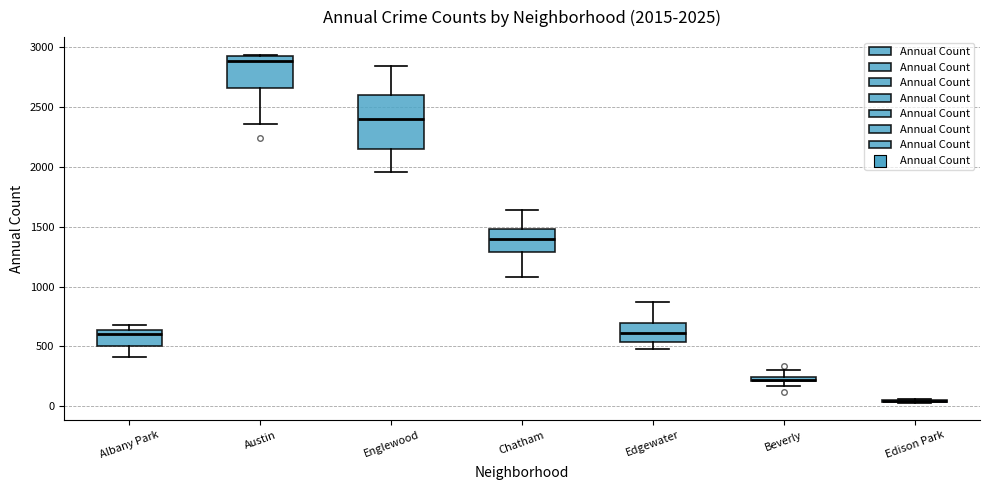

Which box is the tallest, from its lower edge to its upper edge?

Englewood